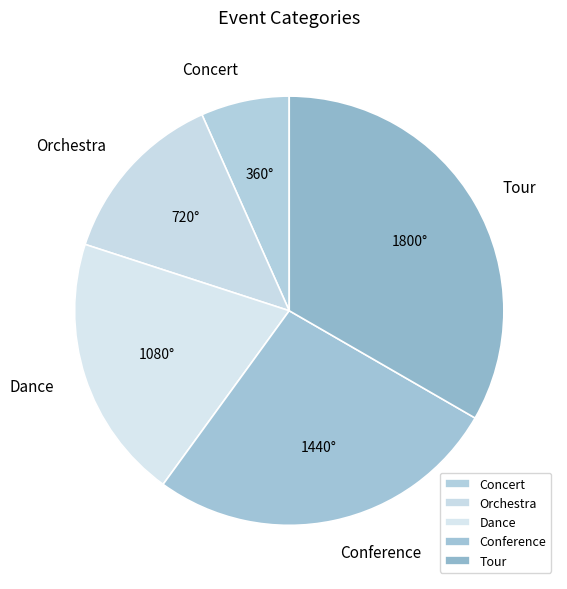

Combined, do Orchestra and Tour account for over 50%?

No